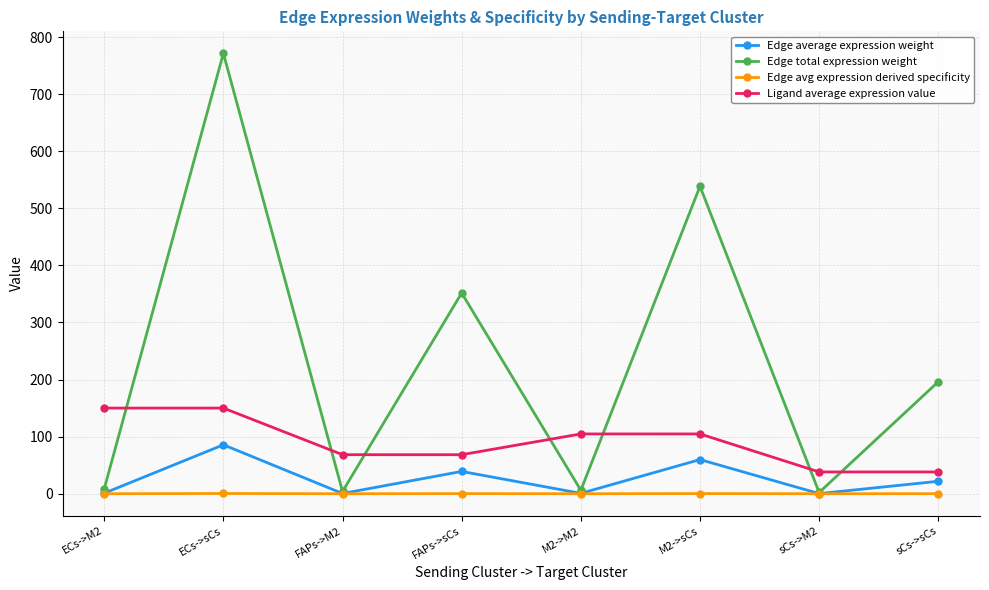

What is the lowest value of the Edge average expression weight series?

0.2